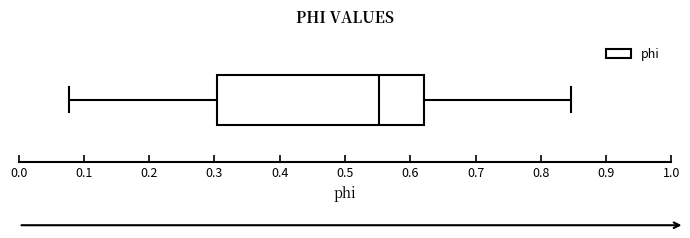

Transcribe this box plot: give where the median line is, the range the box spans, and where the two whiskers end, as read against the x-axis. The values are not printed on the chart, so give them approximately, as read against the axis.

median 0.55, box 0.30 to 0.62, whiskers 0.08 to 0.85